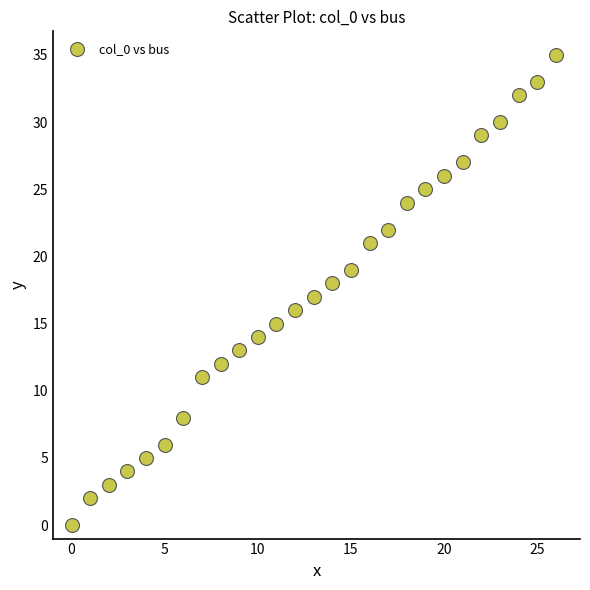

What is the range of Y values (max minus min)?

35